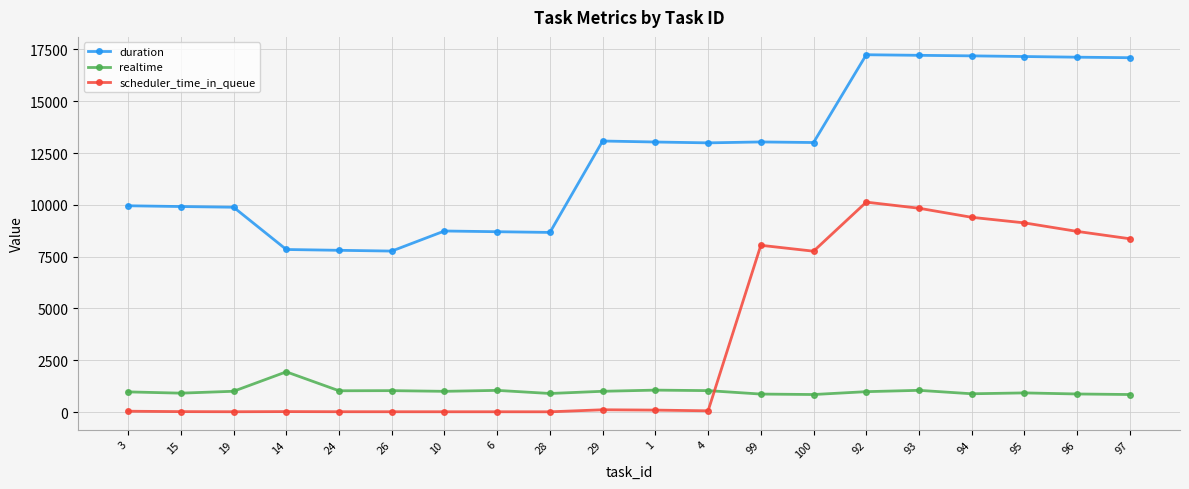

At which label does realtime first exceed 1000?

19